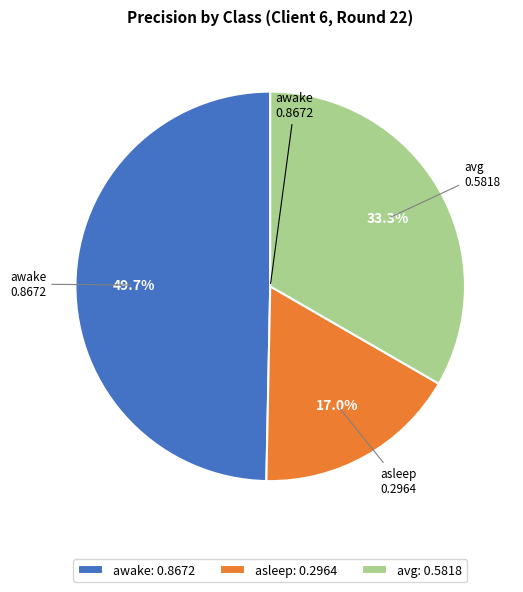

Is it true that asleep is 4% of the pie?

False